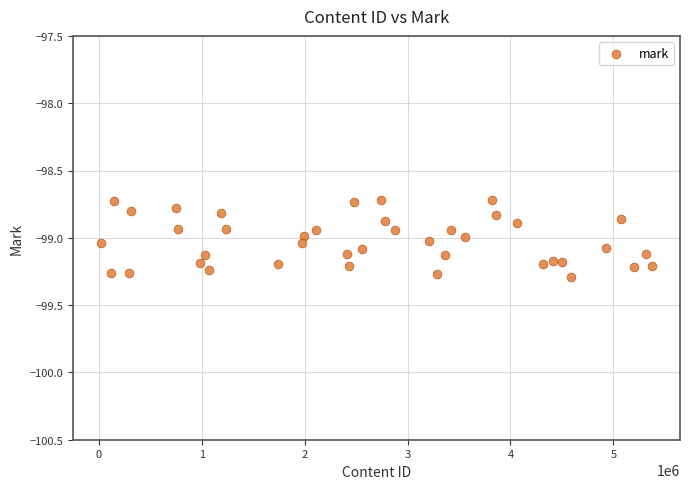

What is the range of X values (max minus min)?

5362081.0